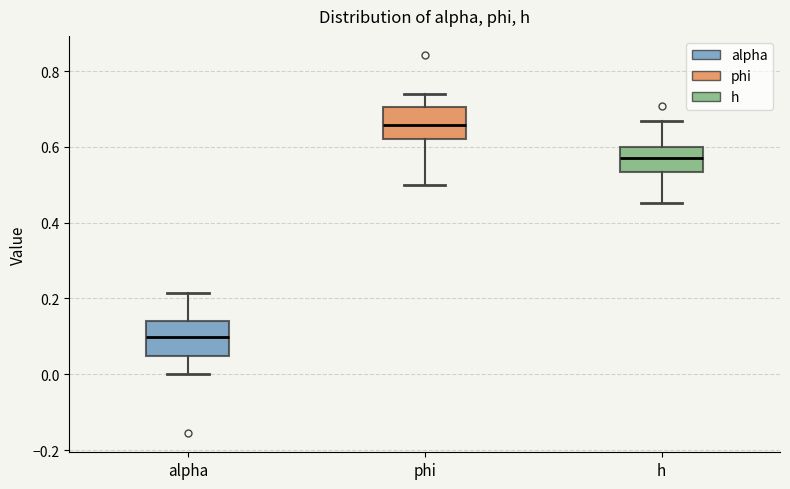

Reading left to right, read every box against the y-axis: the position of its median line, the range the box covers, and the ends of its whiskers. The values are not printed on the chart, so give them approximately, as read against the axis.

alpha: median 0.10, box 0.04 to 0.14, whiskers 0.00 to 0.22
phi: median 0.66, box 0.62 to 0.70, whiskers 0.50 to 0.74
h: median 0.58, box 0.54 to 0.60, whiskers 0.46 to 0.66